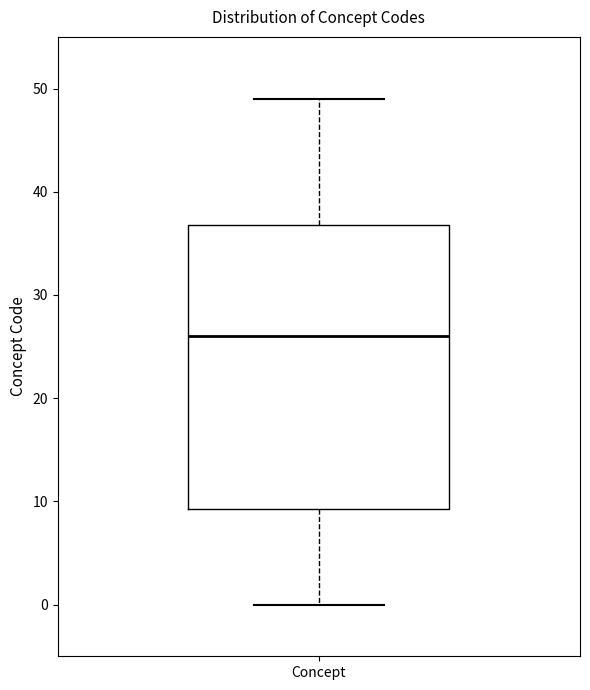

Transcribe this box plot: give where the median line is, the range the box spans, and where the two whiskers end, as read against the y-axis. The values are not printed on the chart, so give them approximately, as read against the axis.

median 26, box 9 to 37, whiskers 0 to 49